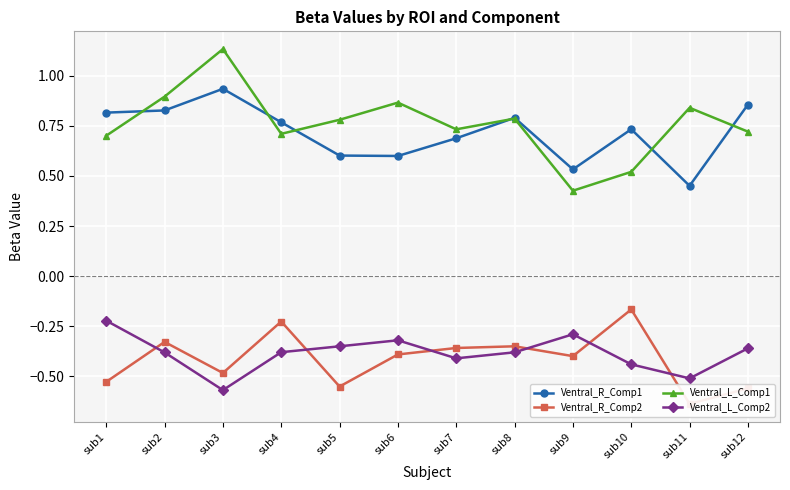

What are all the series names shown in the legend?

Ventral_R_Comp1, Ventral_R_Comp2, Ventral_L_Comp1, Ventral_L_Comp2